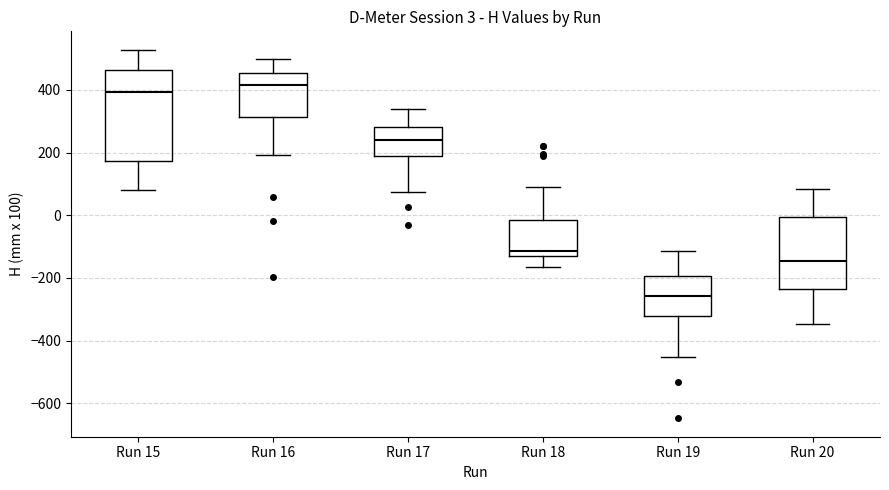

Which box is the tallest, from its lower edge to its upper edge?

Run 15